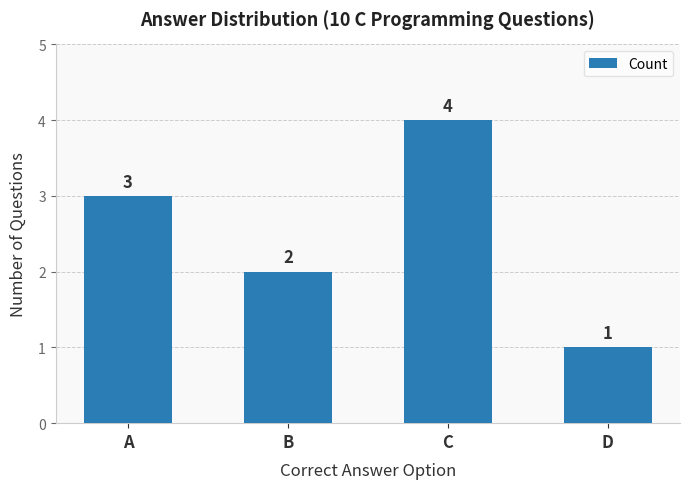

Count the values in the range 2 to 4.

3